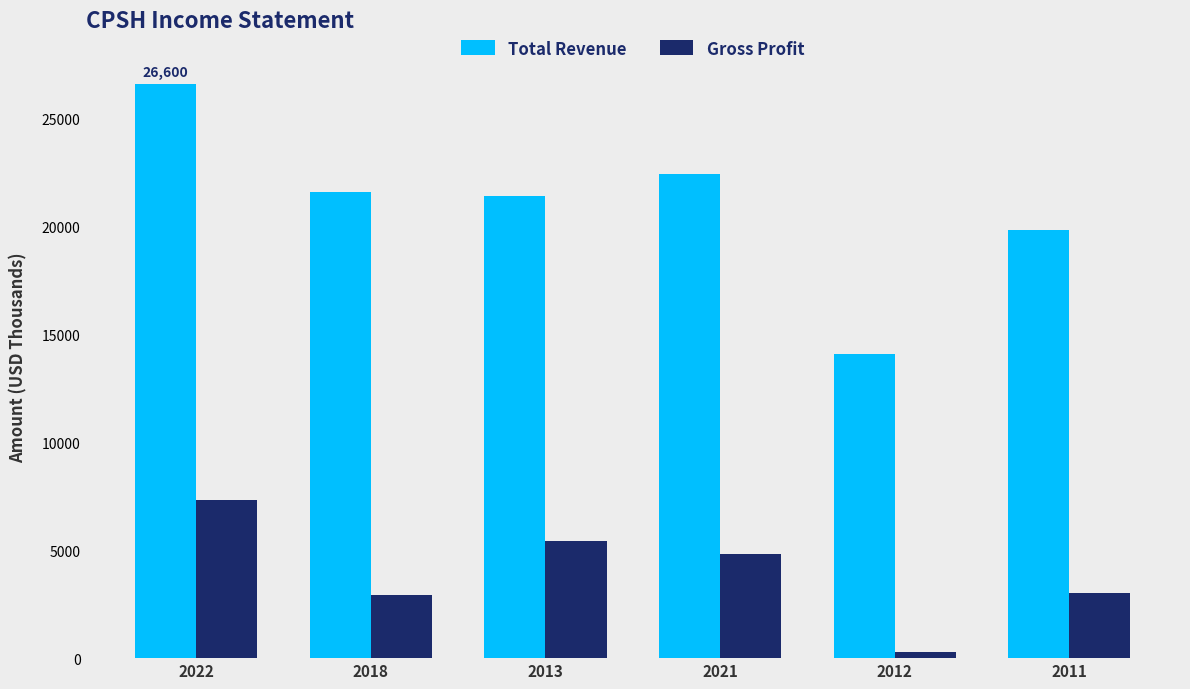

True or false: Total Revenue has a value of 36694 at 2021.

False